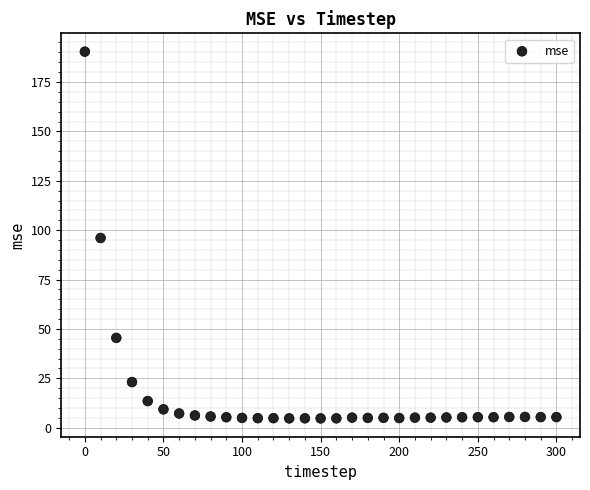

Count the number of points in this scatter plot.

31